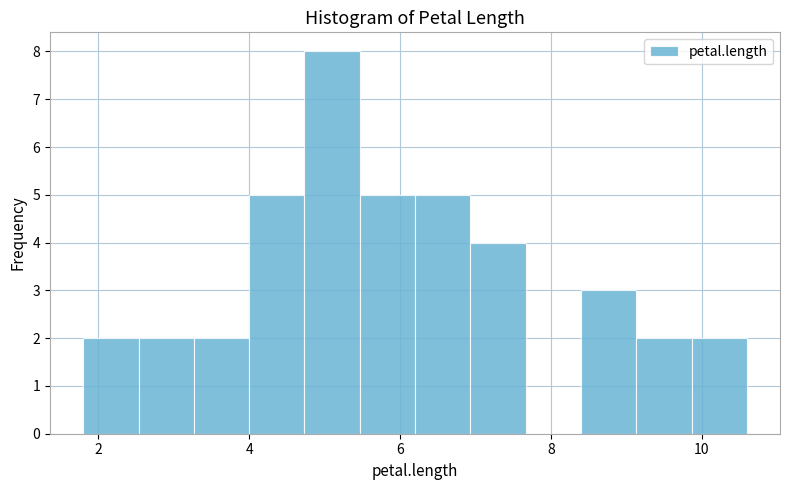

Read against the x-axis, roughly where is the centre of the tallest bar?

5.2